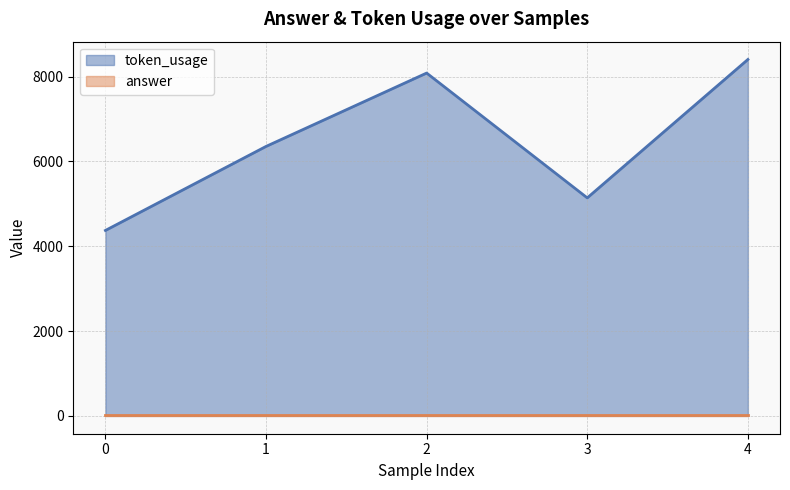

Is it true that the value at 3 is 1517?

False